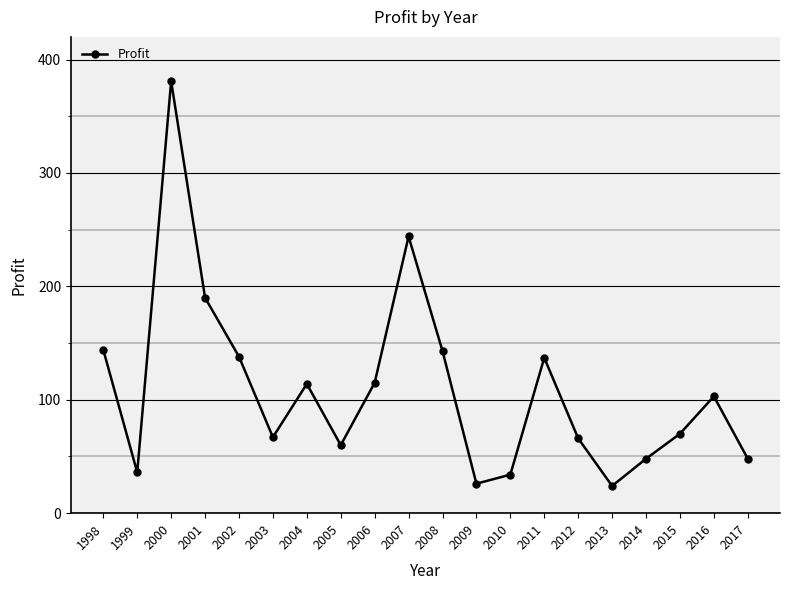

How many interior local peaks (higher than both neighbors) does the data have?

5